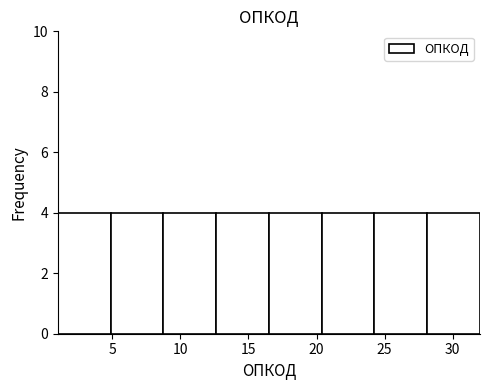

Reading left to right, list every bar in this chart as the range it spans on the x-axis followed by its height. Neither the bar edges nor the heights are printed on the chart, so give them approximately, as read against the axes.

1.0 to 5.0: 4
5.0 to 9.0: 4
9.0 to 12.5: 4
12.5 to 16.5: 4
16.5 to 20.5: 4
20.5 to 24.5: 4
24.5 to 28.0: 4
28.0 to 32.0: 4